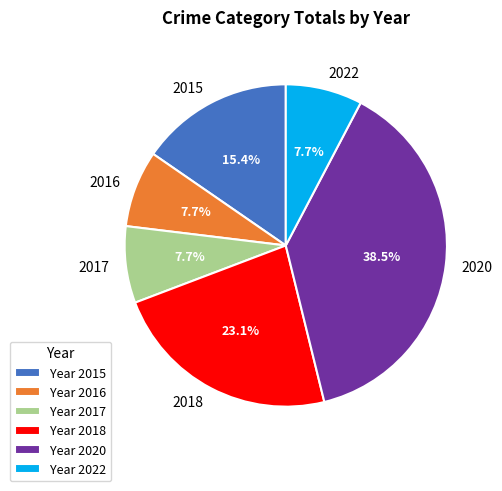

Count the number of slices in the pie.

6